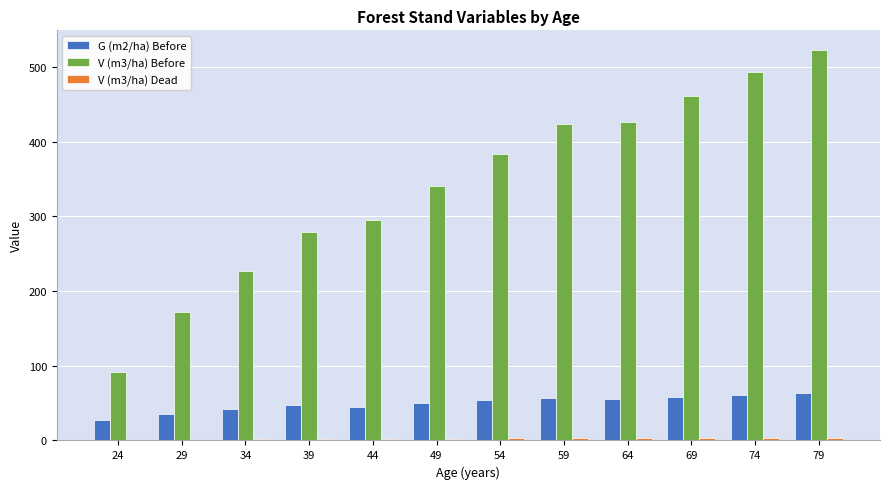

Is the value of V (m3/ha) Before at 44 greater than the value of G (m2/ha) Before at 34?

Yes